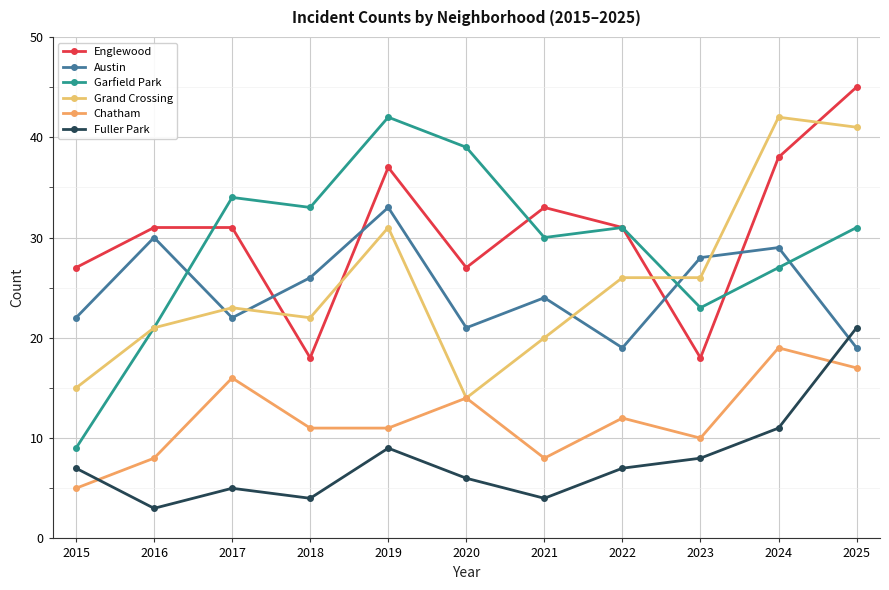

At which category does Chatham reach its first local valley?

2021